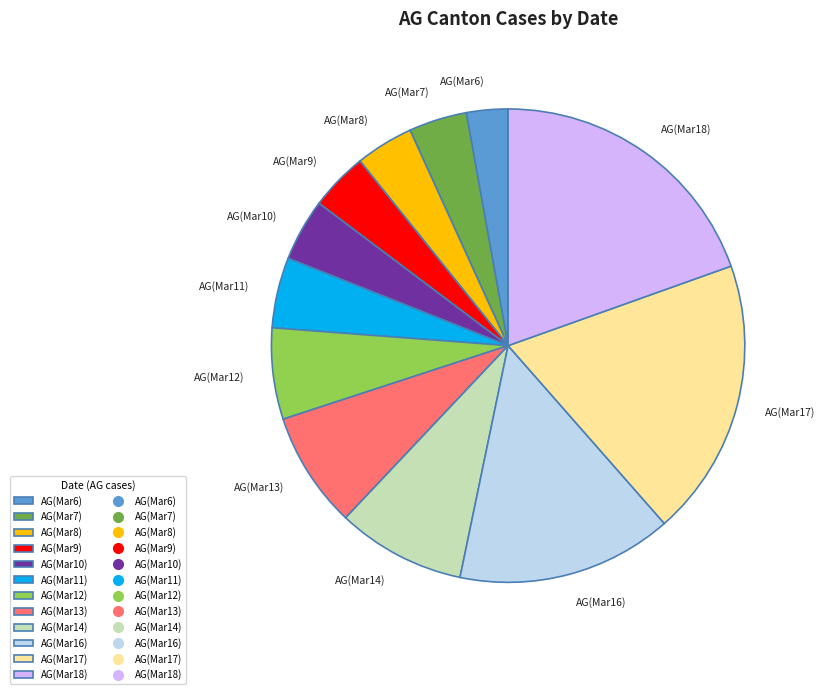

Does AG(Mar11) represent more than half of the total?

No